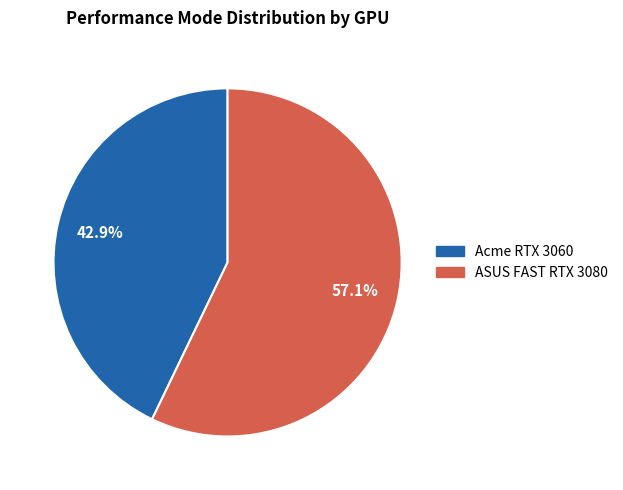

How much of the chart is everything except Acme RTX 3060?

57.1%